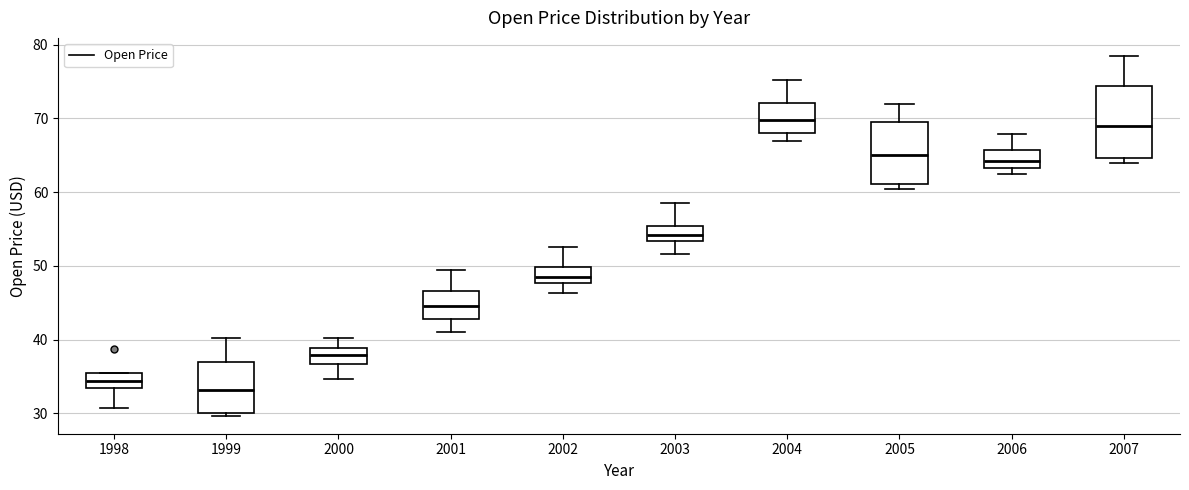

Reading left to right, transcribe this box plot: for each box, give where its median line is, the range the box spans, and where its two whiskers end, as read against the y-axis. The values are not printed on the chart, so give them approximately, as read against the axis.

1998: median 34, box 33 to 35, whiskers 31 to 35
1999: median 33, box 30 to 37, whiskers 30 (just below the box's lower edge) to 40
2000: median 38, box 37 to 39, whiskers 35 to 40
2001: median 44, box 43 to 47, whiskers 41 to 49
2002: median 49, box 48 to 50, whiskers 46 to 53
2003: median 54, box 53 to 55, whiskers 52 to 58
2004: median 70, box 68 to 72, whiskers 67 to 75
2005: median 65, box 61 to 70, whiskers 60 to 72
2006: median 64, box 63 to 66, whiskers 62 to 68
2007: median 69, box 65 to 74, whiskers 64 to 78